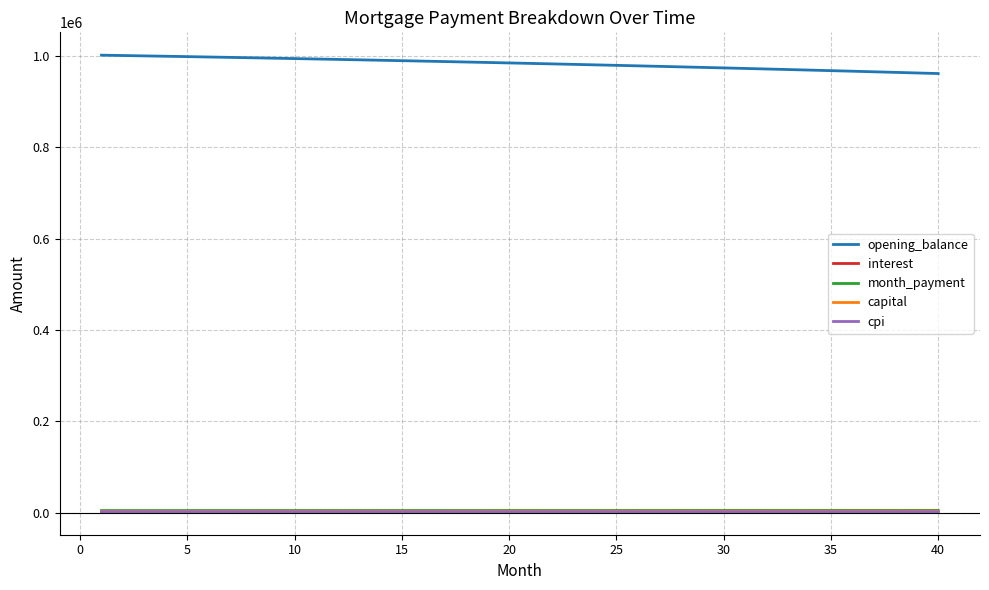

True or false: interest and capital intersect in this chart.

False